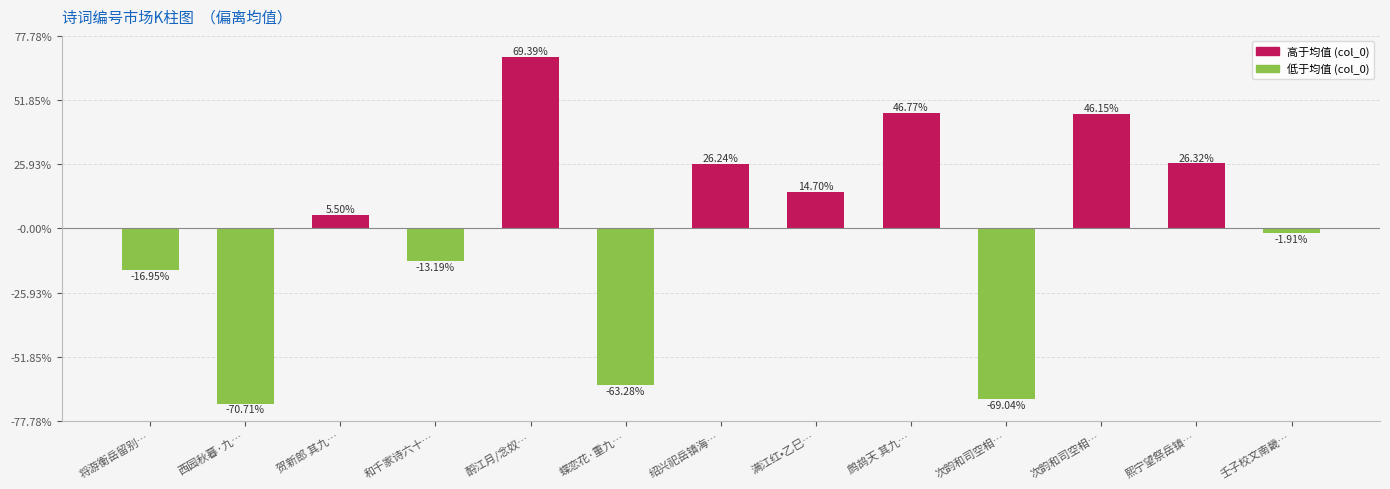

Does the chart contain any negative values?

Yes